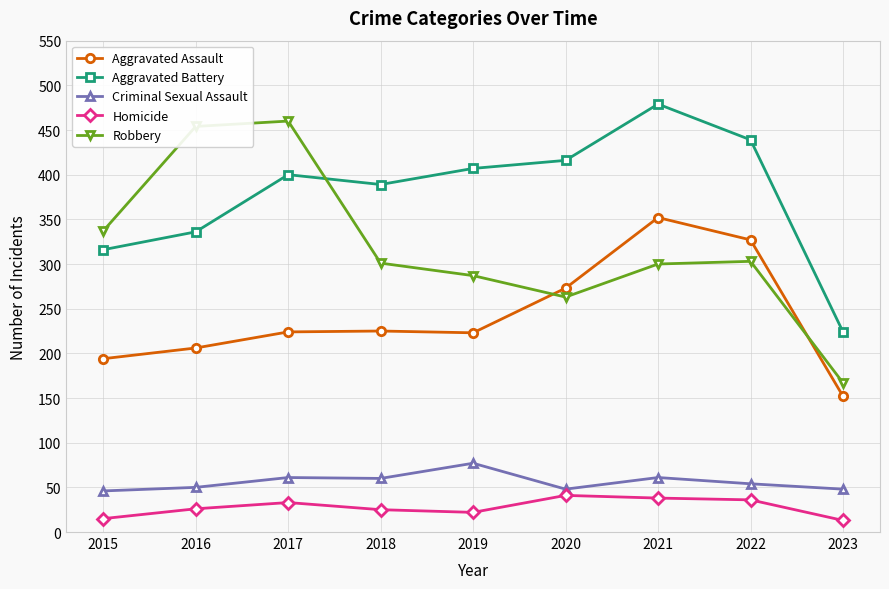

Rank the series at 2021 from lowest to highest value.

Homicide, Criminal Sexual Assault, Robbery, Aggravated Assault, Aggravated Battery